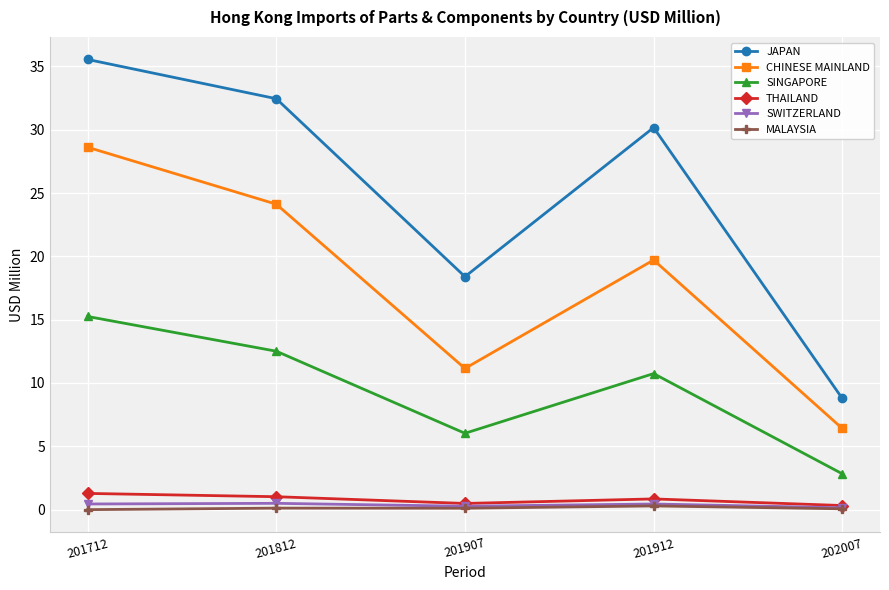

At which category does SINGAPORE reach its first local peak?

201912